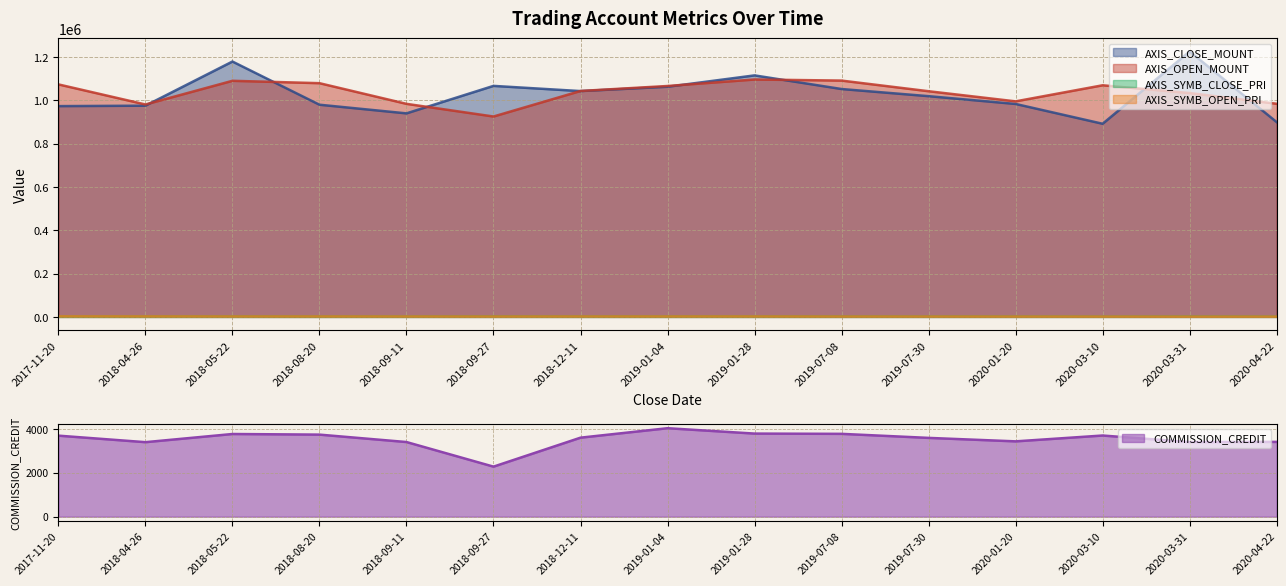

What is the sum of the COMMISSION_CREDIT values at 2018-09-11 and 2019-01-28?

7187